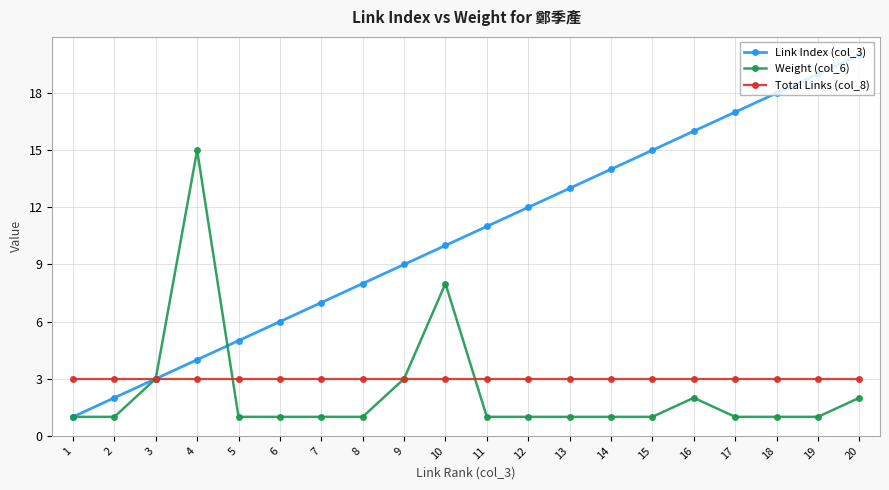

What are all the series names shown in the legend?

Link Index (col_3), Weight (col_6), Total Links (col_8)